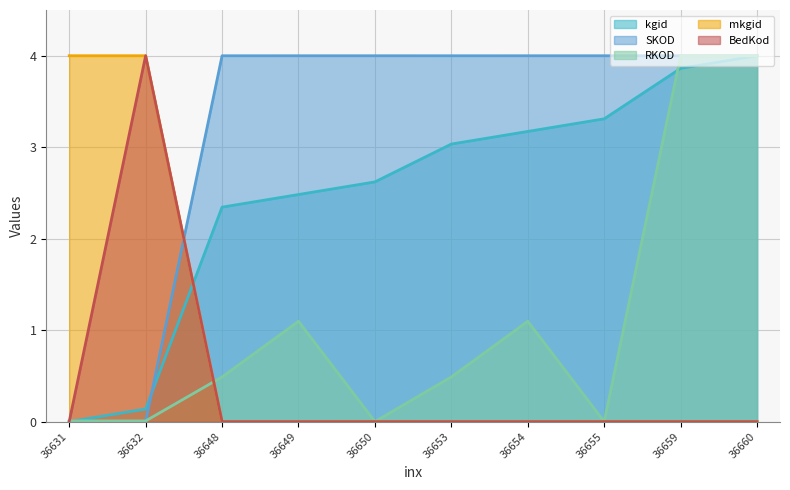

Reading left to right, what are all the values shown in this chart?

kgid: 0.0	0.1	2.3	2.5	2.6	3.0	3.2	3.3	3.9	4.0
SKOD: 0.0	0.0	4.0	4.0	4.0	4.0	4.0	4.0	4.0	4.0
RKOD: 0.0	0.0	0.5	1.1	0.0	0.5	1.1	0.0	4.0	4.0
mkgid: 4.0	4.0	0.0	0.0	0.0	0.0	0.0	0.0	0.0	0.0
BedKod: 0.0	4.0	0.0	0.0	0.0	0.0	0.0	0.0	0.0	0.0